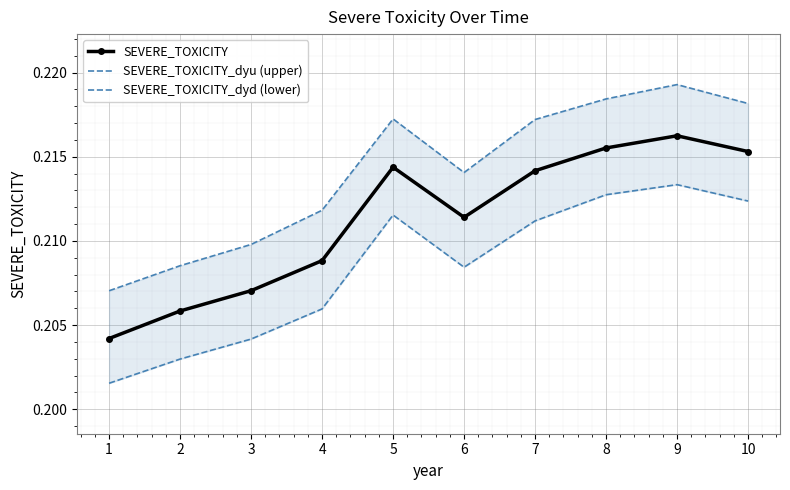

At which category is the sum across all series the highest?

9